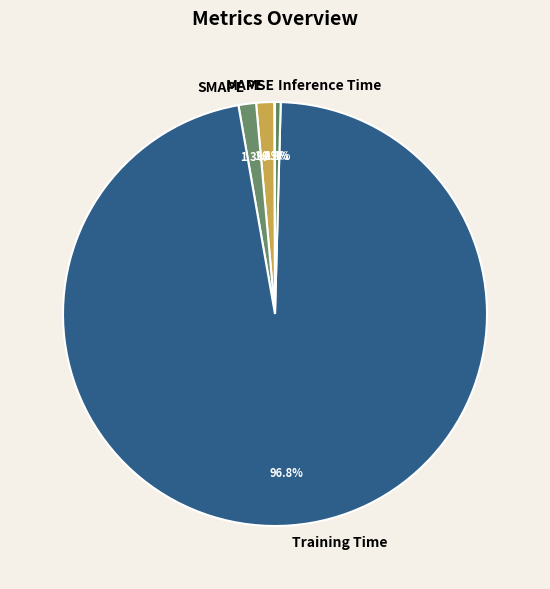

Between Inference Time and MAPE, which is larger?

MAPE